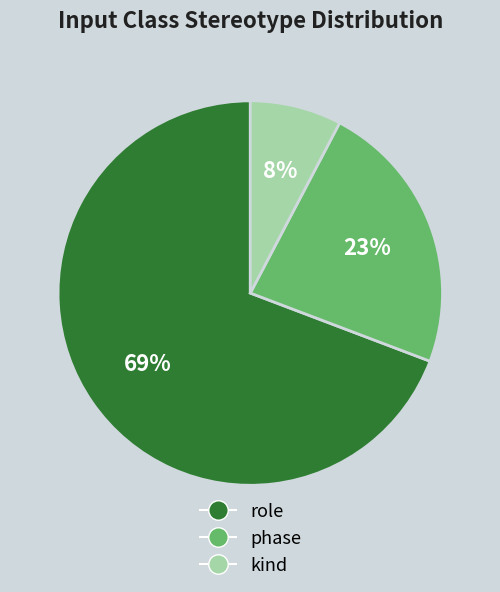

How many segments does this pie chart have?

3